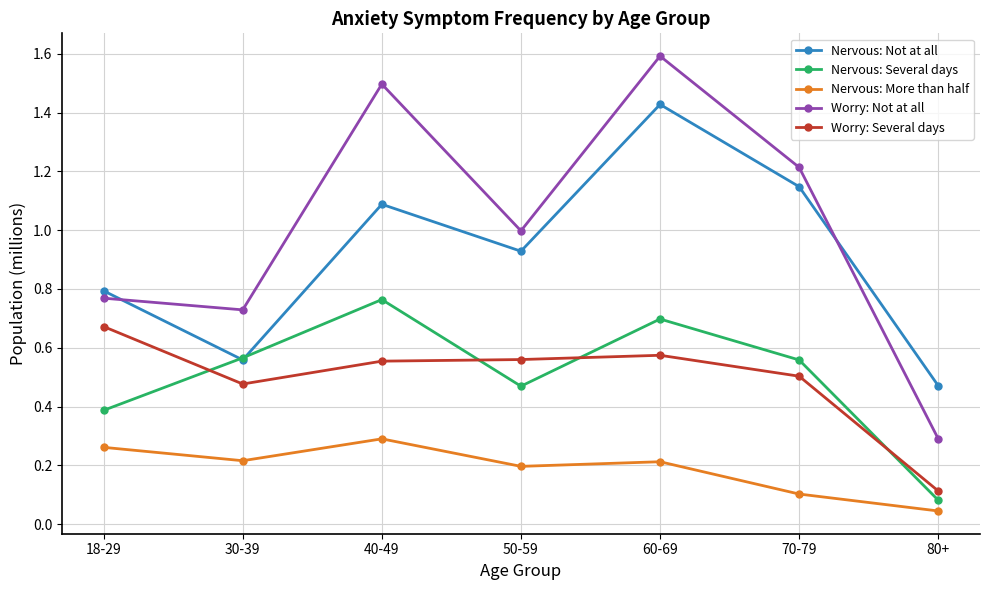

Which series has the widest spread of values?

Worry: Not at all